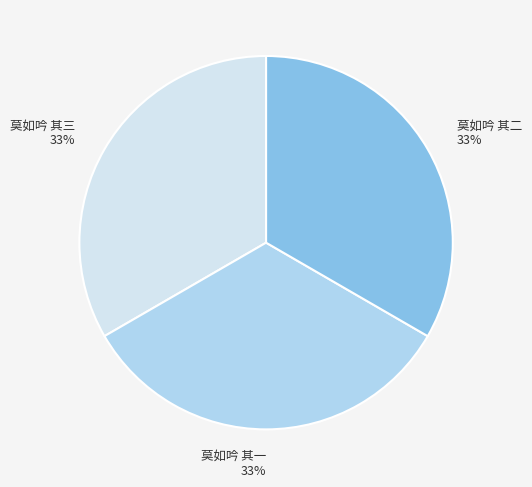

To the nearest percent, what percentage of the pie is 莫如吟 其三?

33%